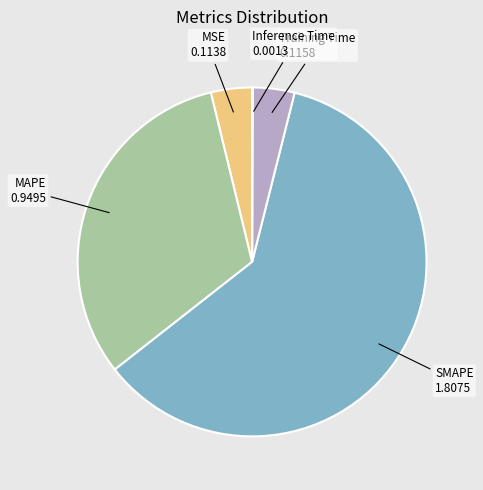

Combined, do MAPE and Training Time account for over 50%?

No